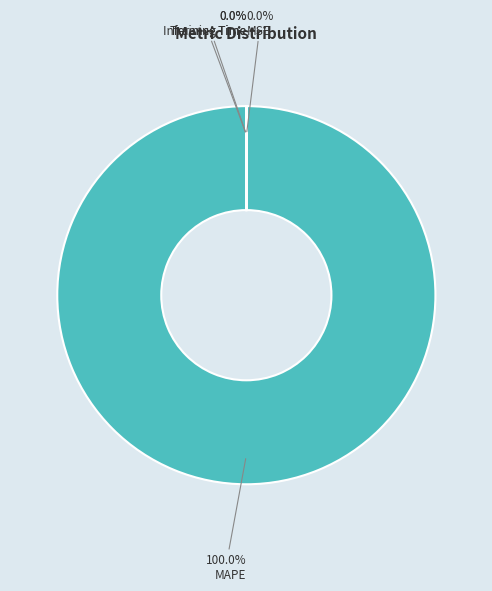

Is there any slice that represents more than half of the pie?

Yes